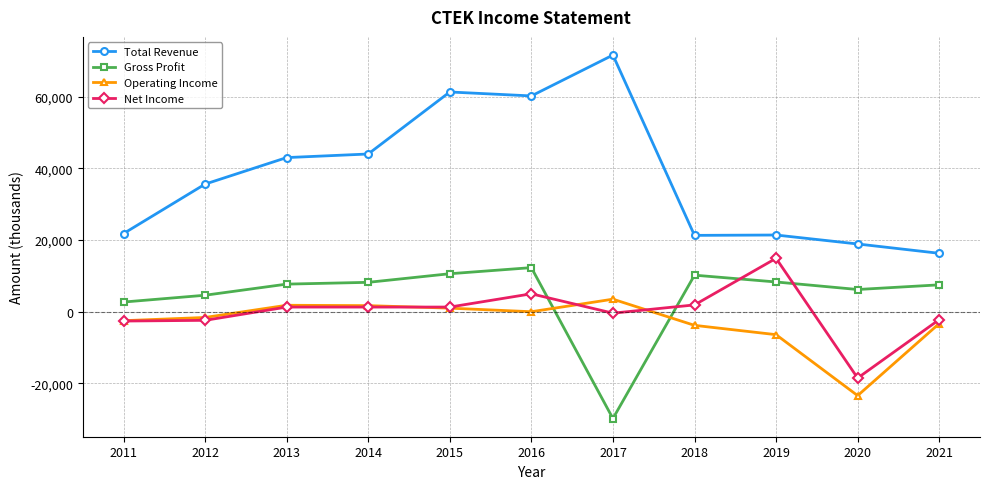

Is the value of Net Income at 2015 greater than the value of Gross Profit at 2014?

No